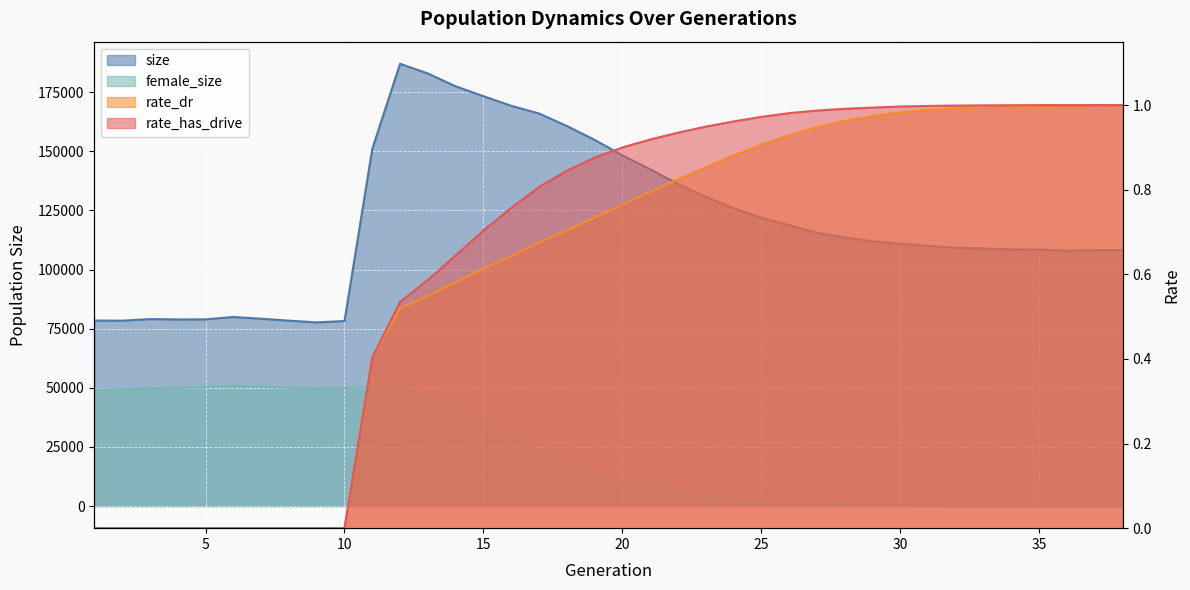

Reading left to right, transcribe all the data shown in this chart.

size: 1=78460.0	2=78375.0	3=79067.0	4=78911.0	5=78950.0	6=79948.0	7=79220.0	8=78405.0	9=77664.0	10=78246.0	11=151076.0	12=187027.0	13=182910.0	14=177490.0	15=173318.0	16=169253.0	17=165995.0	18=160702.0	19=154844.0	20=148264.0	21=142390.0	22=136125.0	23=130716.0	24=125952.0	25=121863.0	26=118742.0	27=115520.0	28=113588.0	29=111943.0	30=110909.0	31=110071.0	32=109163.0	33=108947.0	34=108506.0	35=108476.0	36=107954.0	37=108233.0	38=108212.0
female_size: 1=49251.0	2=49414.0	3=49781.0	4=50002.0	5=50229.0	6=50873.0	7=50452.0	8=49996.0	9=49657.0	10=49942.0	11=50199.0	12=50005.0	13=46375.0	14=40882.0	15=34870.0	16=29056.0	17=23123.0	18=17933.0	19=13601.0	20=10375.0	21=7933.0	22=5976.0	23=4459.0	24=3278.0	25=2312.0	26=1557.0	27=1059.0	28=706.0	29=471.0	30=279.0	31=162.0	32=97.0	33=56.0	34=32.0	35=14.0	36=5.0	37=4.0	38=0.0
rate_dr: 1=0.0	2=0.0	3=0.0	4=0.0	5=0.0	6=0.0	7=0.0	8=0.0	9=0.0	10=0.0	11=0.4	12=0.5	13=0.5	14=0.6	15=0.6	16=0.6	17=0.7	18=0.7	19=0.7	20=0.8	21=0.8	22=0.8	23=0.9	24=0.9	25=0.9	26=0.9	27=0.9	28=1.0	29=1.0	30=1.0	31=1.0	32=1.0	33=1.0	34=1.0	35=1.0	36=1.0	37=1.0	38=1.0
rate_has_drive: 1=0.0	2=0.0	3=0.0	4=0.0	5=0.0	6=0.0	7=0.0	8=0.0	9=0.0	10=0.0	11=0.4	12=0.5	13=0.6	14=0.6	15=0.7	16=0.8	17=0.8	18=0.8	19=0.9	20=0.9	21=0.9	22=0.9	23=0.9	24=1.0	25=1.0	26=1.0	27=1.0	28=1.0	29=1.0	30=1.0	31=1.0	32=1.0	33=1.0	34=1.0	35=1.0	36=1.0	37=1.0	38=1.0